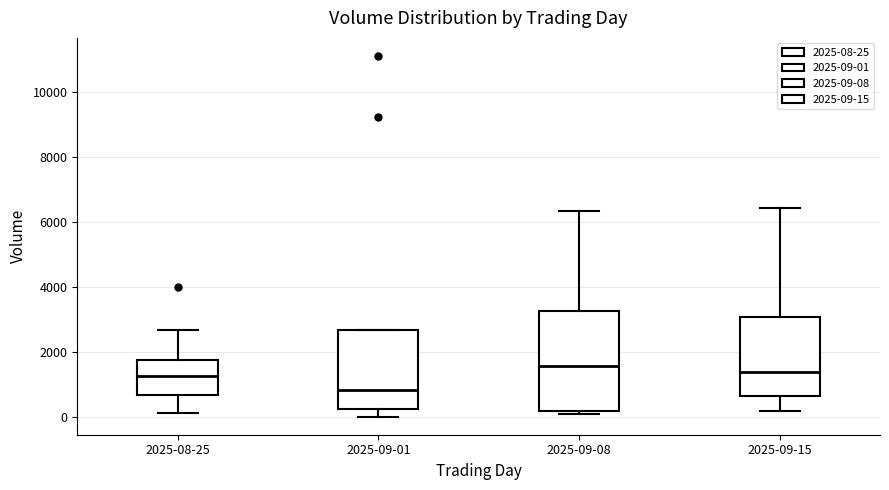

Reading left to right, transcribe this box plot: for each box, give where its median line is, the range the box spans, and where its two whiskers end, as read against the y-axis. The values are not printed on the chart, so give them approximately, as read against the axis.

2025-08-25: median 1200, box 600 to 1800, whiskers 200 to 2600
2025-09-01: median 800, box 200 to 2600, whiskers 0 to 2600
2025-09-08: median 1600, box 200 to 3200, whiskers 0 to 6400
2025-09-15: median 1400, box 600 to 3000, whiskers 200 to 6400